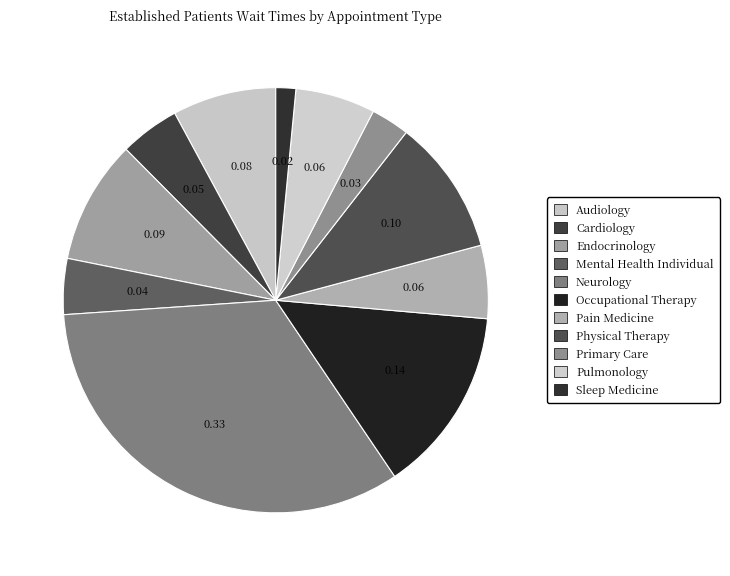

Count the number of slices in the pie.

11